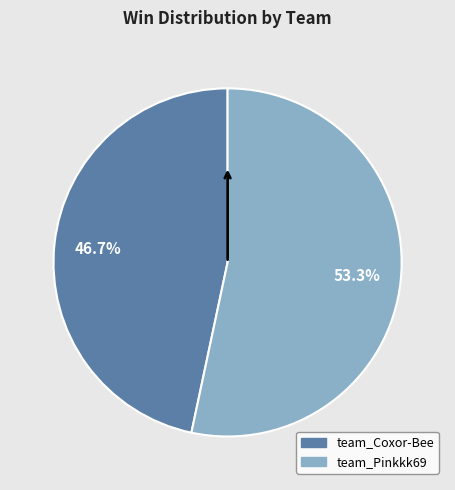

Does any single category account for the majority?

Yes